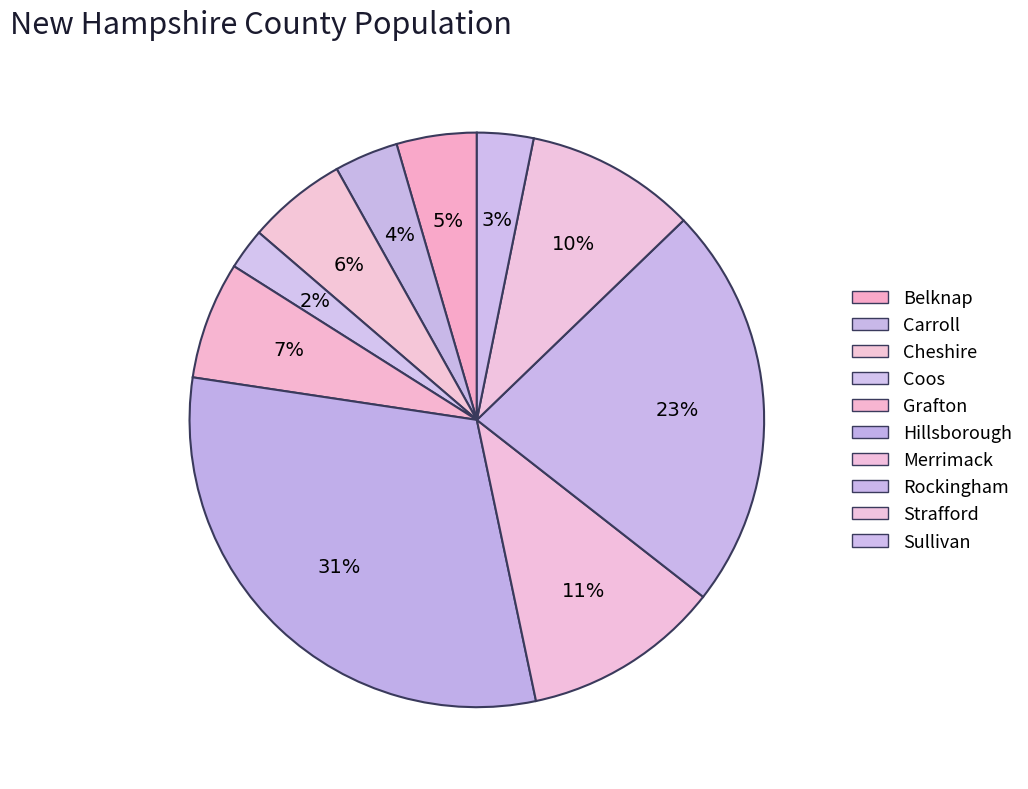

Count the number of slices in the pie.

10